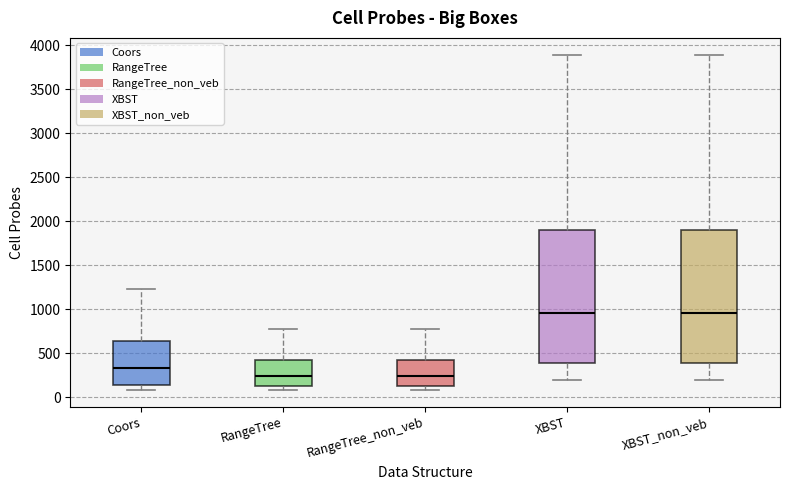

Reading left to right, read every box against the y-axis: the position of its median line, the range the box covers, and the ends of its whiskers. The values are not printed on the chart, so give them approximately, as read against the axis.

Coors: median 350, box 150 to 650, whiskers 100 to 1250
RangeTree: median 250, box 150 to 400, whiskers 100 to 800
RangeTree_non_veb: median 250, box 150 to 400, whiskers 100 to 800
XBST: median 950, box 400 to 1900, whiskers 200 to 3900
XBST_non_veb: median 950, box 400 to 1900, whiskers 200 to 3900